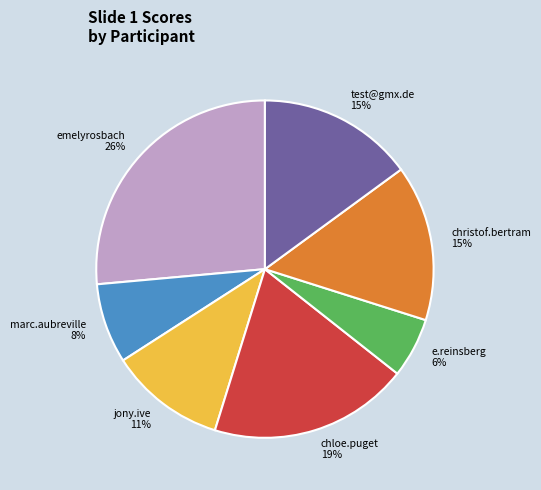

Is it true that test@gmx.de is 1% of the pie?

False